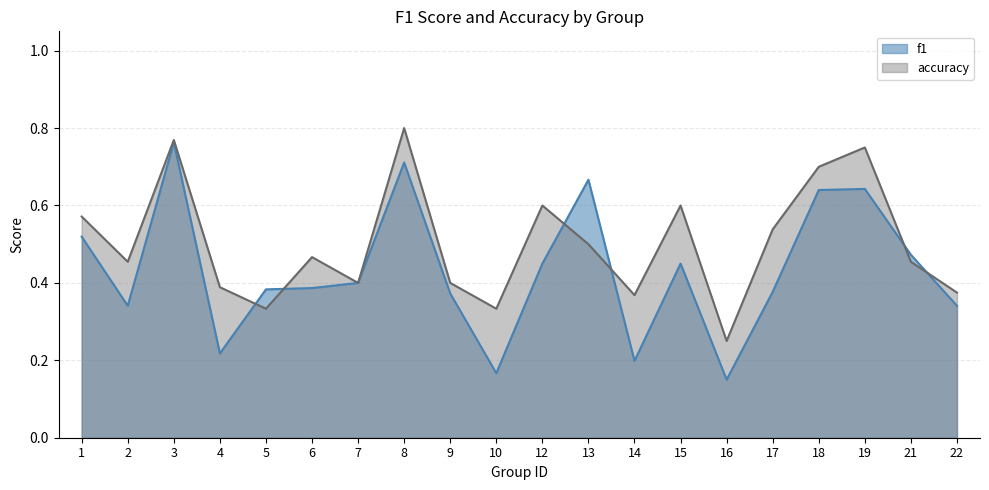

List the labels in order of f1 value, smallest first.

16, 10, 14, 4, 2, 22, 9, 17, 5, 6, 7, 12, 15, 21, 1, 18, 19, 13, 8, 3